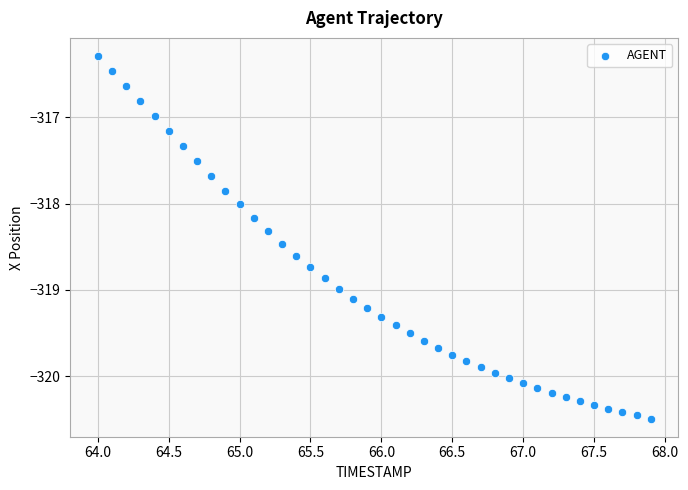

What is the range of Y values (max minus min)?

4.2